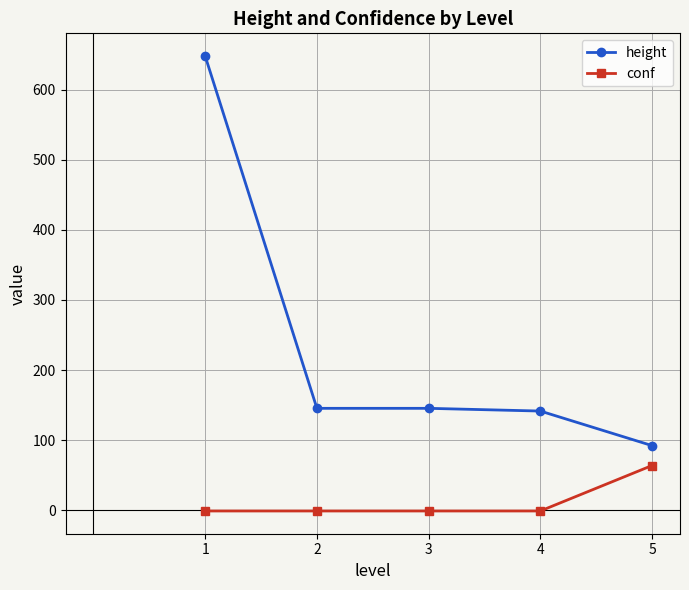

How many values in the height series exceed 145?

3